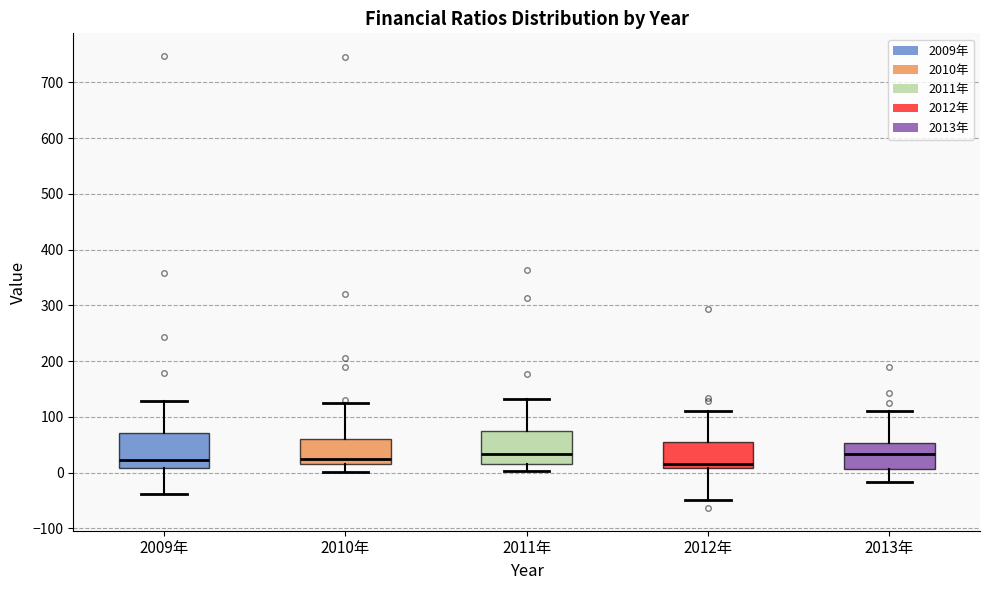

Where does the upper whisker of the box for 2009年 end on the y-axis? The values are not printed on the chart, so give them approximately, as read against the axis.

130